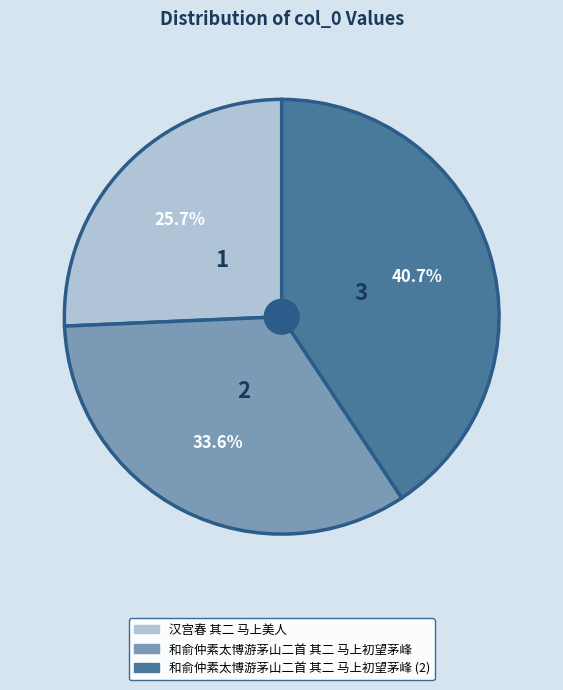

Is there any slice that represents more than half of the pie?

No